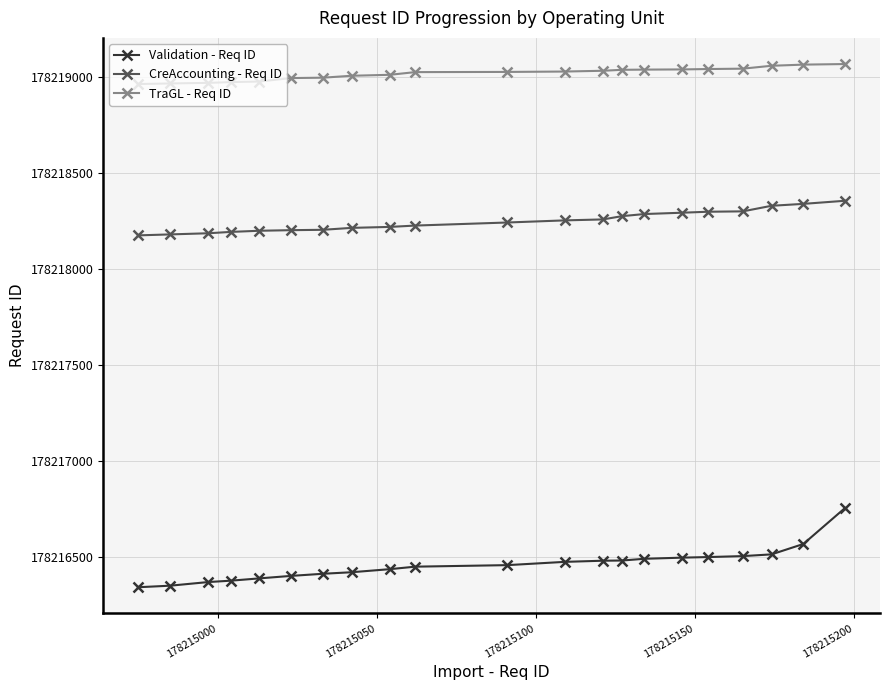

What is the value of the TraGL - Req ID point at the 8th from the left?

178219005